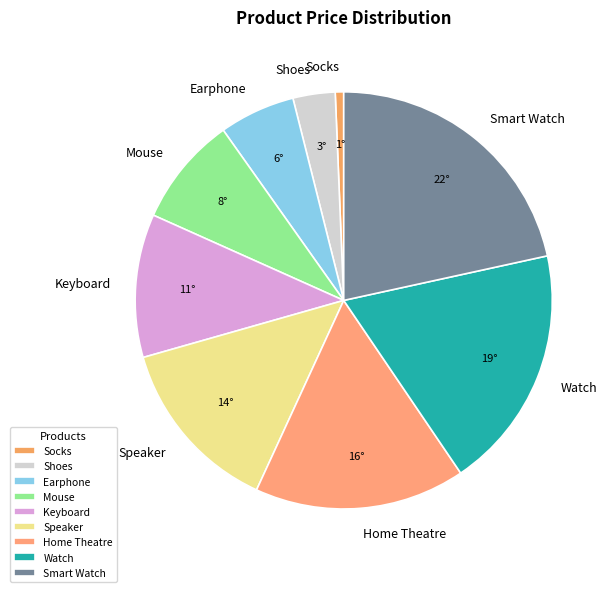

Is Mouse the majority of the pie?

No